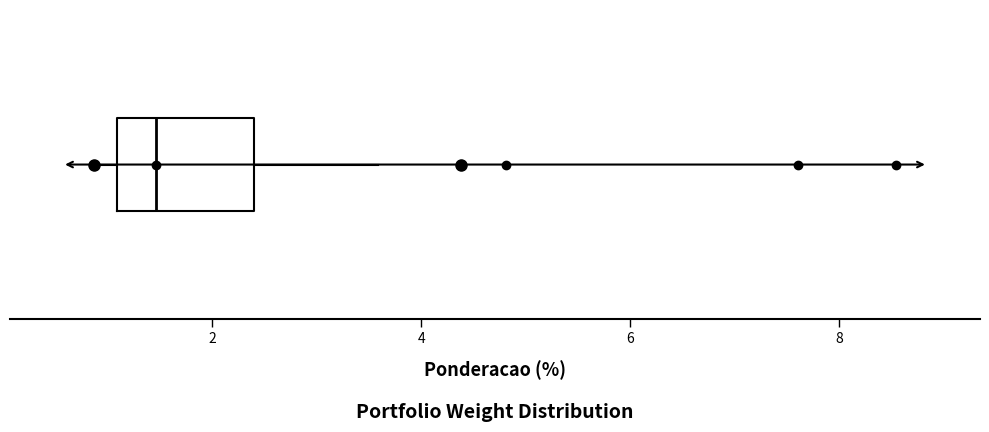

Read this box plot against the x-axis: the position of the median line, the range covered by the box, and the ends of both whiskers. The values are not printed on the chart, so give them approximately, as read against the axis.

median 1.4, box 1.0 to 2.4, whiskers 0.8 to 3.6